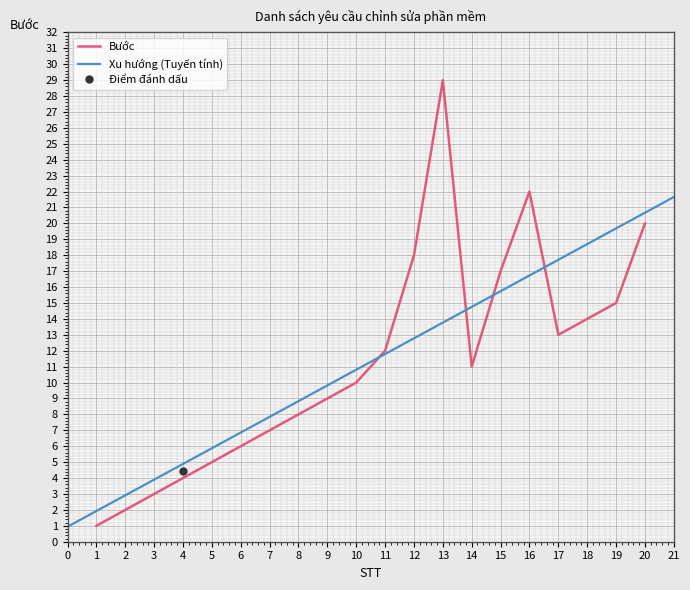

Which category has the lowest value across all series?

1